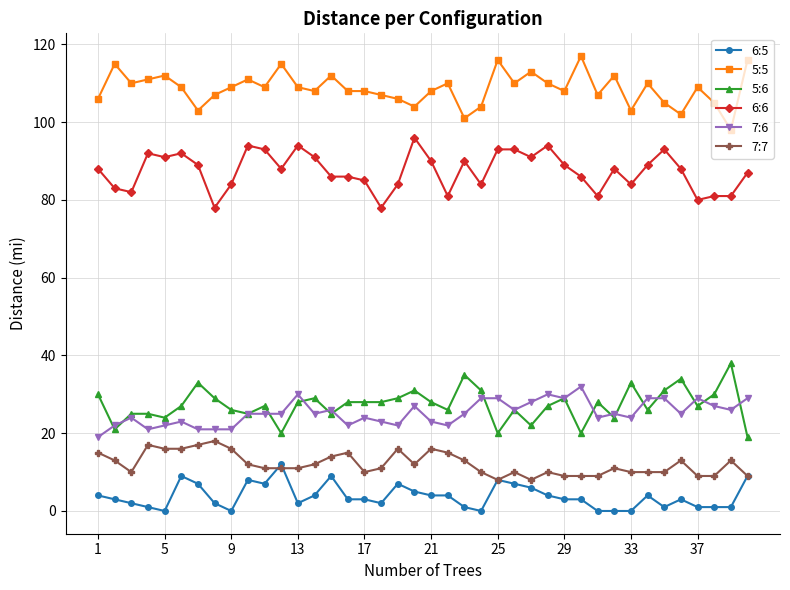

Rank the series by their maximum value, from highest to lowest.

5:5, 6:6, 5:6, 7:6, 7:7, 6:5